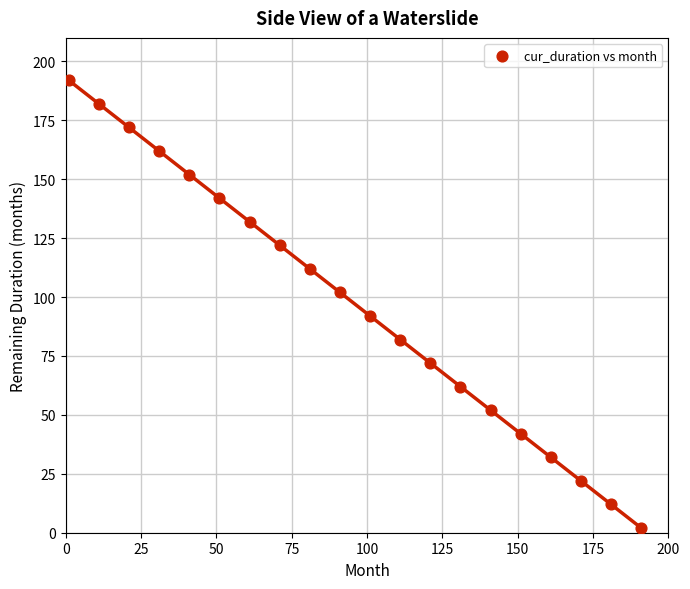

What is the range of X values (max minus min)?

190